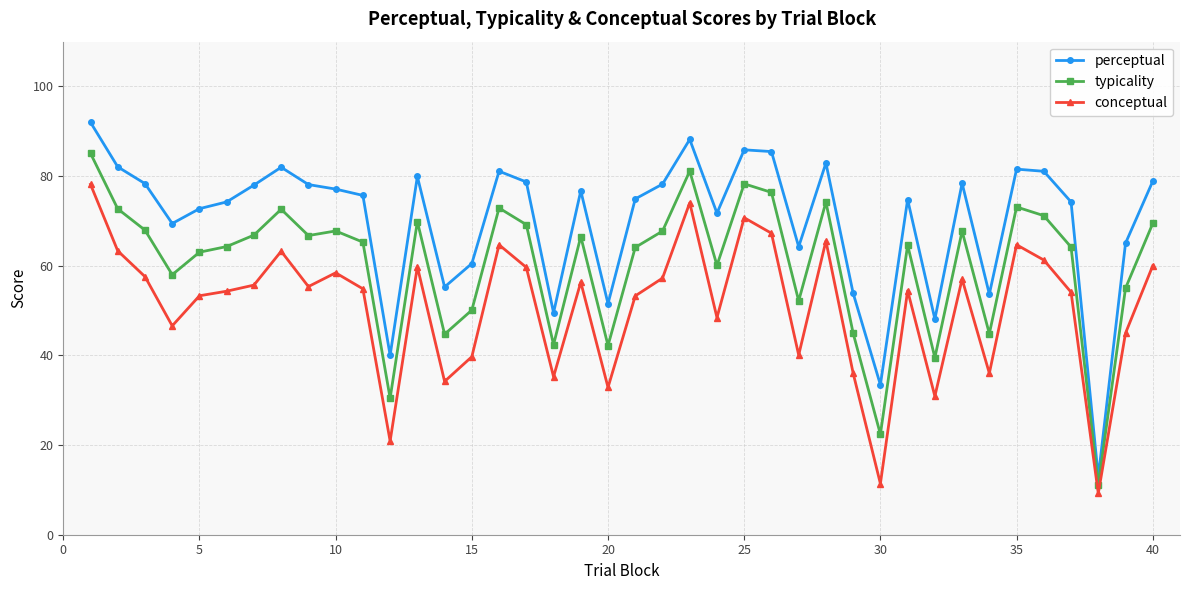

Which series has the largest total across all categories?

perceptual